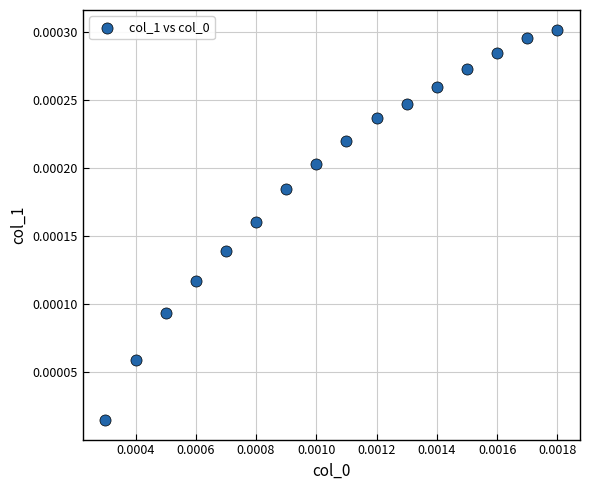

How many data points are displayed?

16